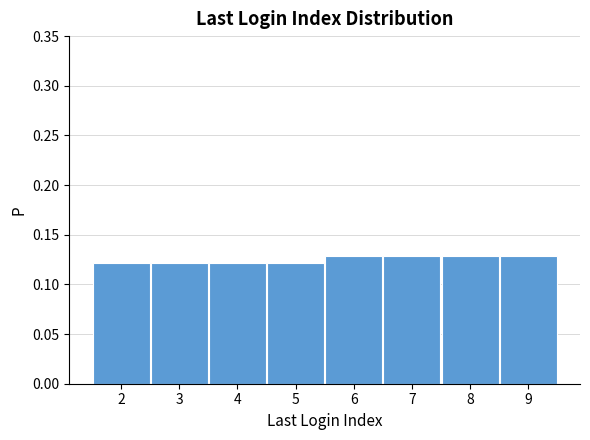

What is the height of the bar covering 1.5 to 2.5 on the x-axis? The values are not printed on the chart, so give them approximately, as read against the axis.

0.12